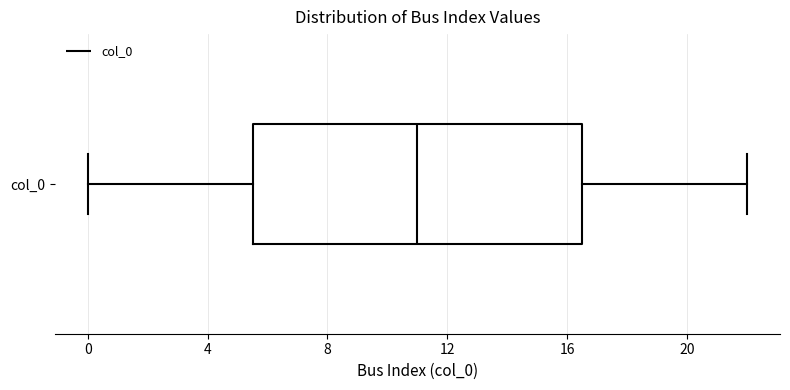

Transcribe this box plot: give where the median line is, the range the box spans, and where the two whiskers end, as read against the x-axis. The values are not printed on the chart, so give them approximately, as read against the axis.

median 11.0, box 5.5 to 16.5, whiskers 0.0 to 22.0